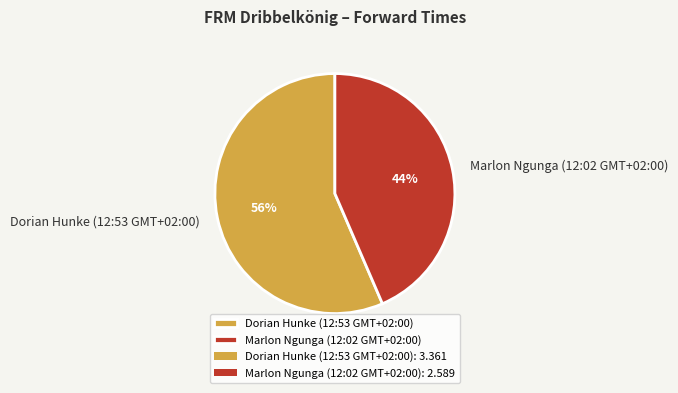

Does Marlon Ngunga (12:02 GMT+02:00) account for over 50% of the chart?

No